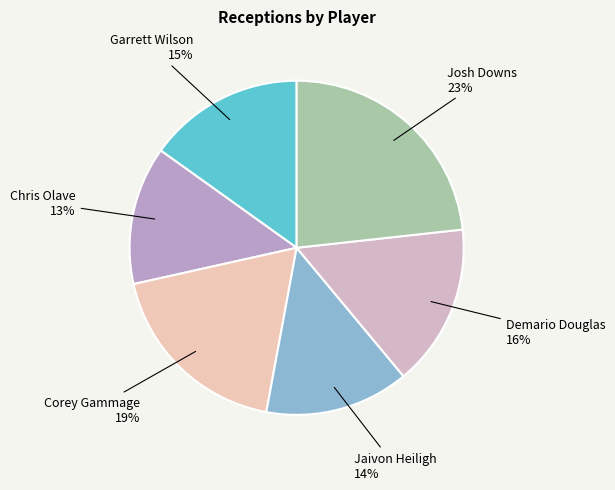

The Garrett Wilson slice represents 6% of the pie. True or false?

False